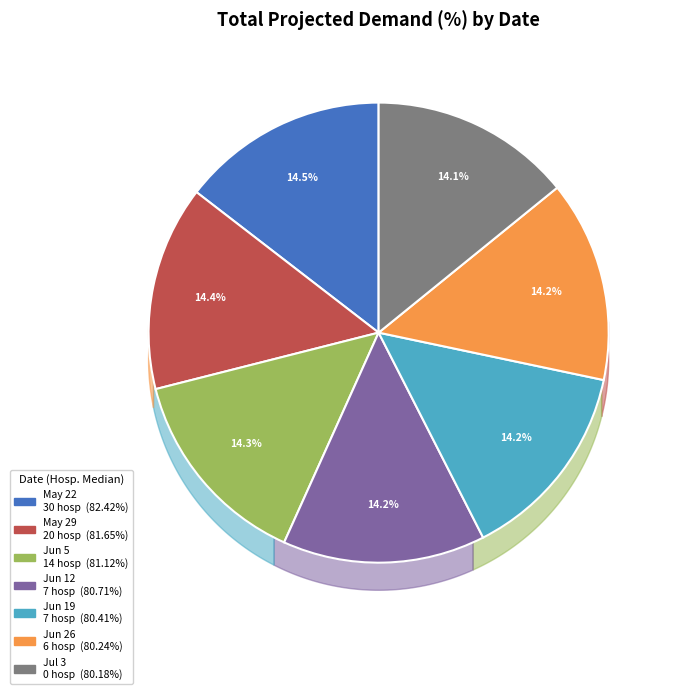

Between 05-22-2021
(30) and 06-05-2021
(14), which is larger?

05-22-2021
(30)